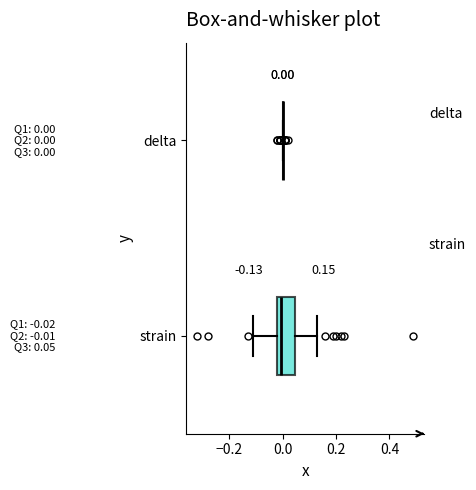

Comparing the boxes themselves (not the whiskers), which one is the widest?

strain